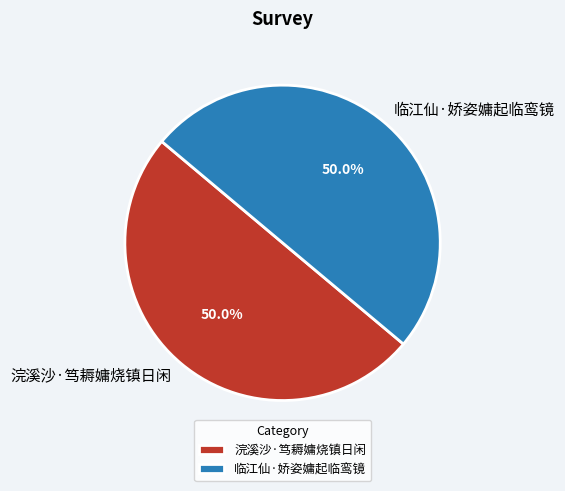

How many segments does this pie chart have?

2